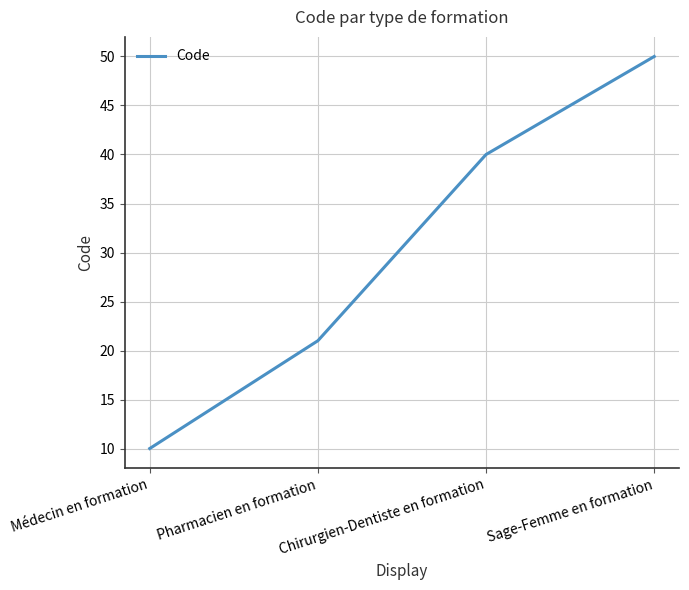

Approximately how many times larger is the value at Médecin en formation compared to Sage-Femme en formation?

0.2